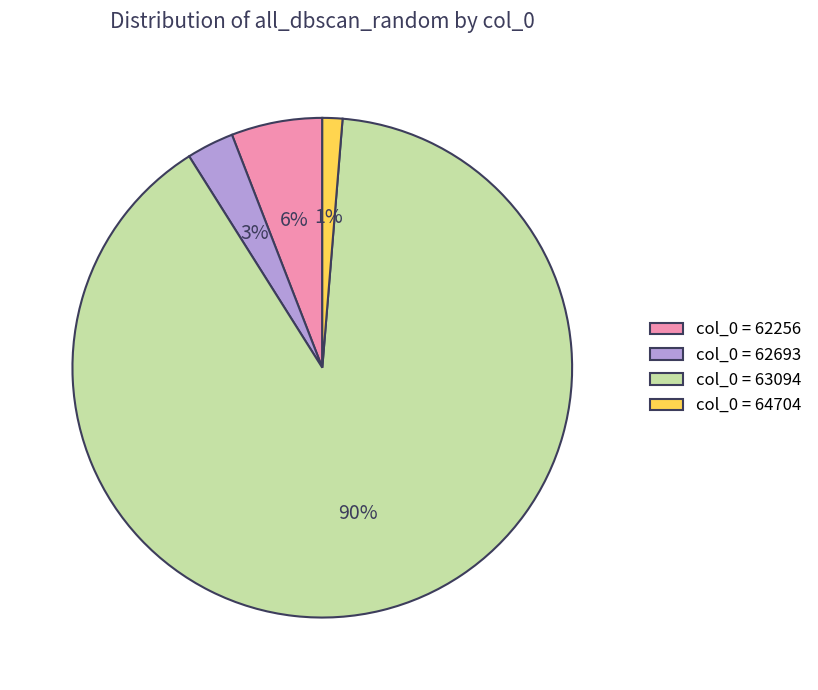

Between col_0 = 63094 and col_0 = 62256, which is larger?

col_0 = 63094